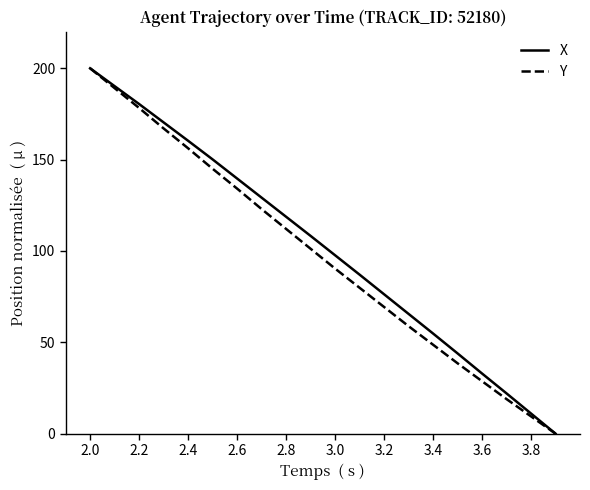

What is the maximum value shown in the chart?

200.0